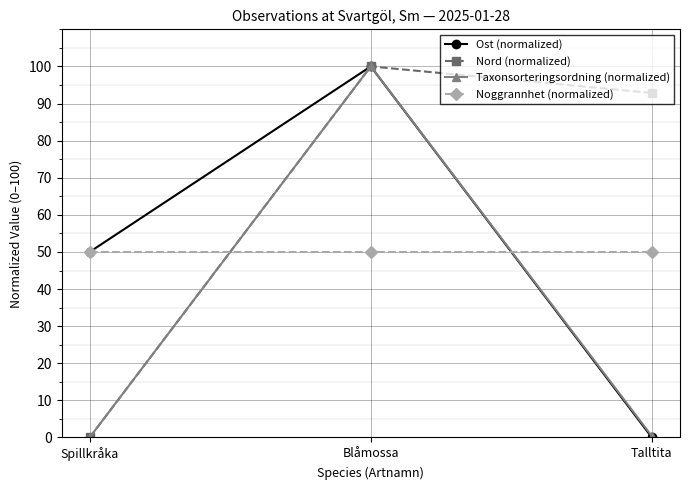

What is the label of the 3rd point from the left?

Talltita